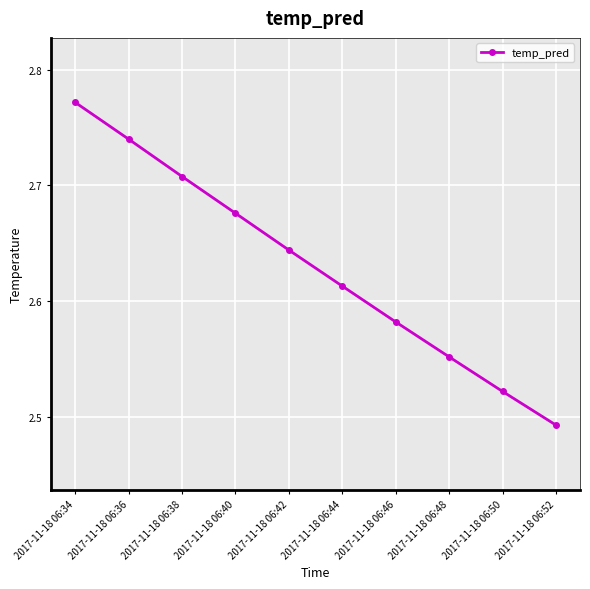

Is it true that the value at 2017-11-18 06:38 is 1.8?

False